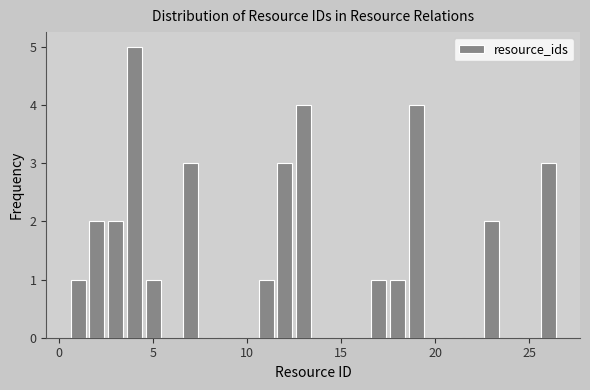

Around what value on the x-axis is the tallest bar? Give the approximate position of its centre, as read against the axis.

4.0